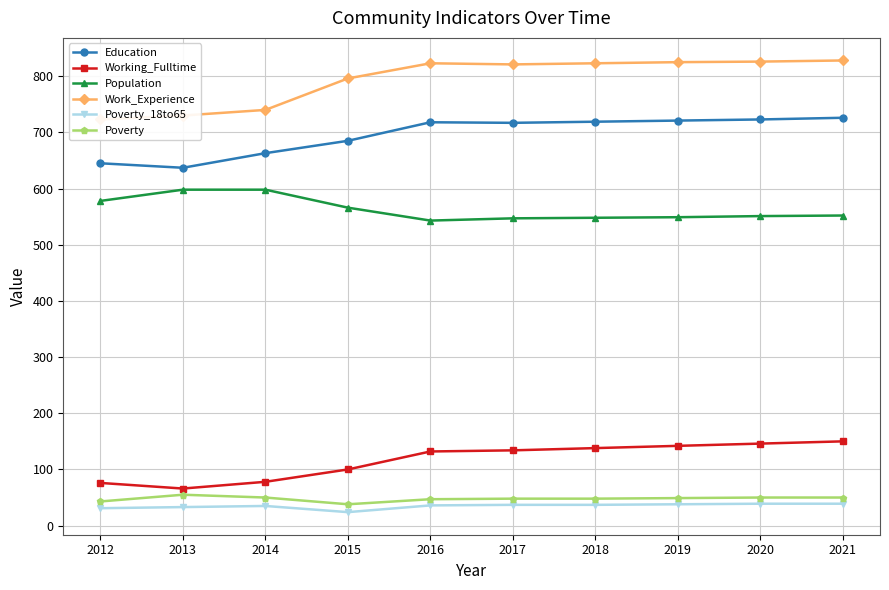

The Working_Fulltime series shows 146 at 2020. True or false?

True